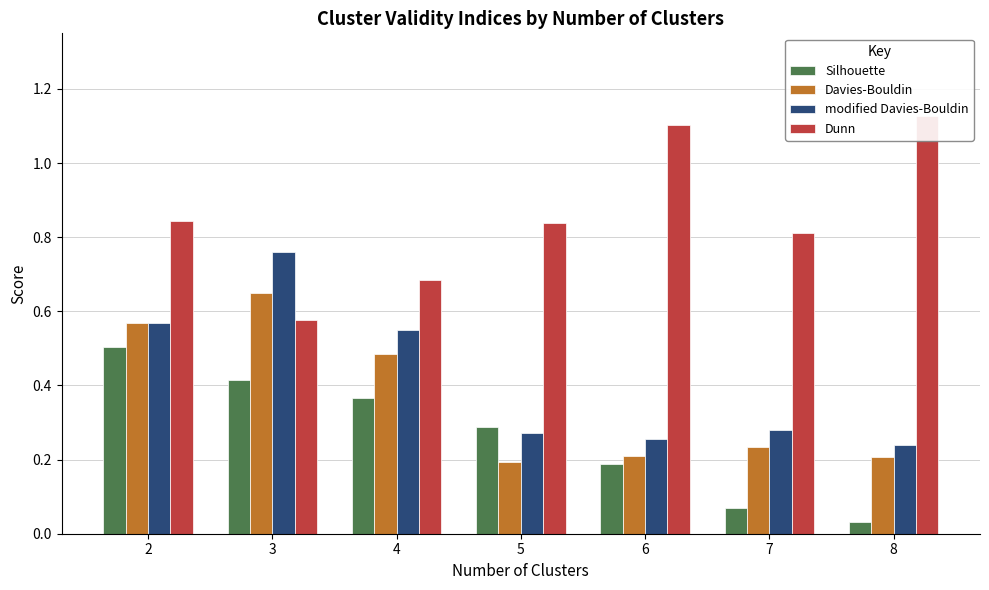

The value of modified Davies-Bouldin at 6 is 0.3. True or false?

True